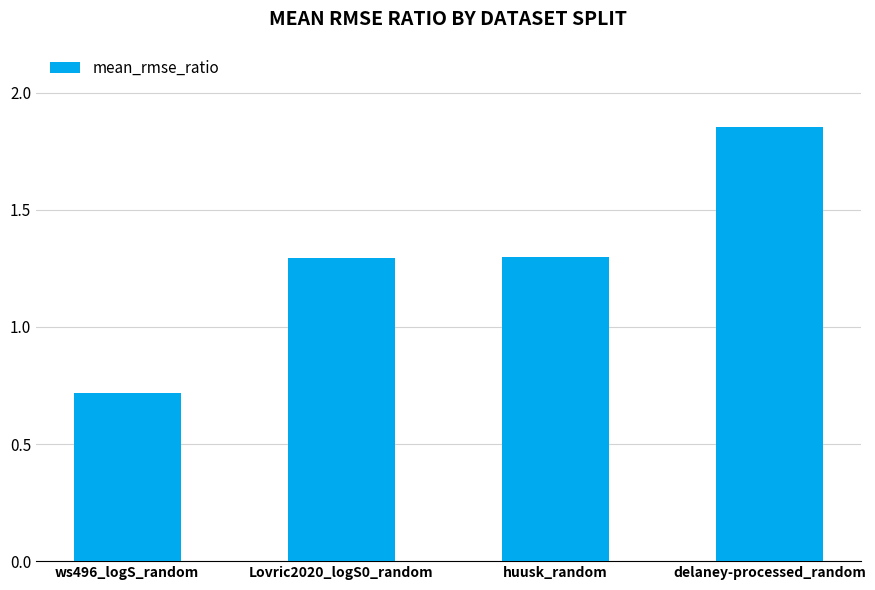

What position from the left is delaney-processed_random?

4